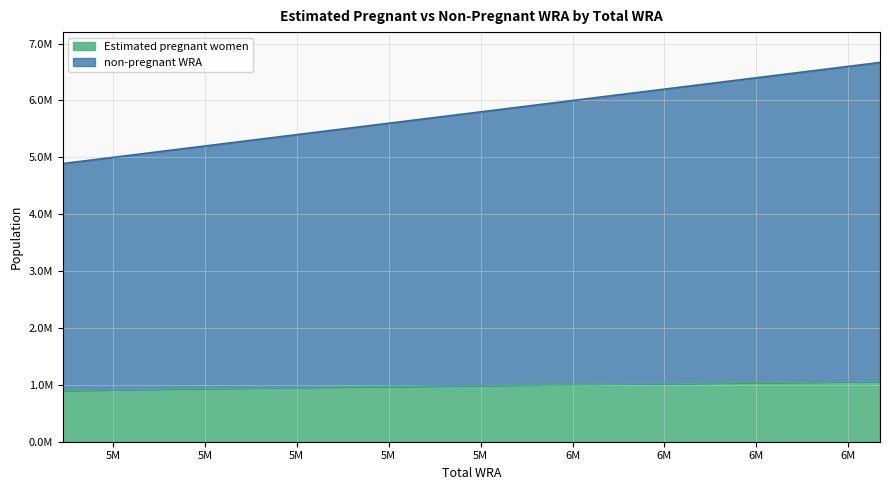

Reading left to right, what are all the values shown in this chart?

Estimated pregnant women: 4891000=900289.6	5049000=918151.0	5213000=937851.4	5385000=953547.6	5560000=968424.9	5741000=983214.2	5917000=999007.6	6102000=1014654.6	6288000=1030219.8	6477000=1045607.1	6669000=1060801.8
non-pregnant WRA: 4891000=4891000.0	5049000=5049000.0	5213000=5213000.0	5385000=5385000.0	5560000=5560000.0	5741000=5741000.0	5917000=5917000.0	6102000=6102000.0	6288000=6288000.0	6477000=6477000.0	6669000=6669000.0